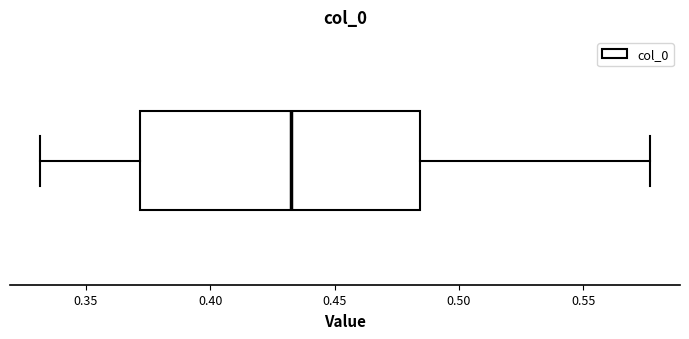

Read this box plot against the x-axis: the position of the median line, the range covered by the box, and the ends of both whiskers. The values are not printed on the chart, so give them approximately, as read against the axis.

median 0.430, box 0.370 to 0.485, whiskers 0.330 to 0.575